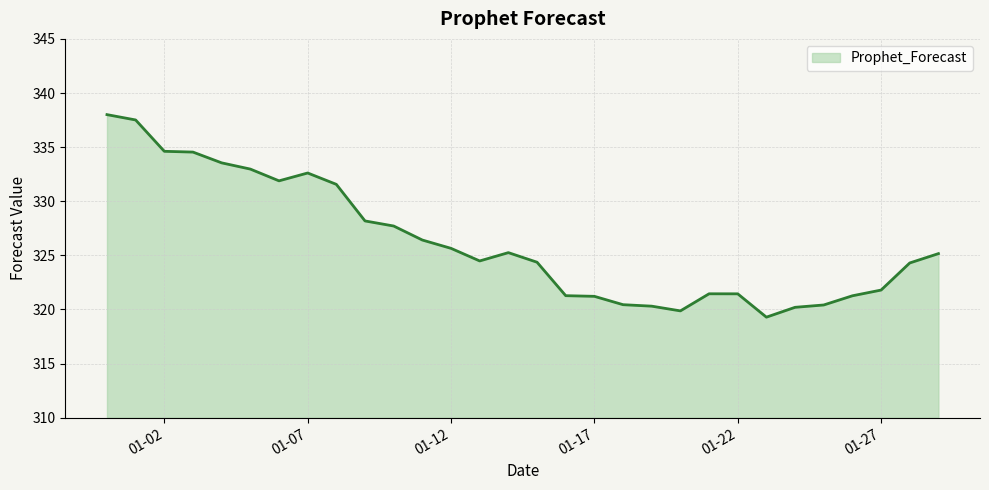

What is the maximum value shown in the chart?

338.0